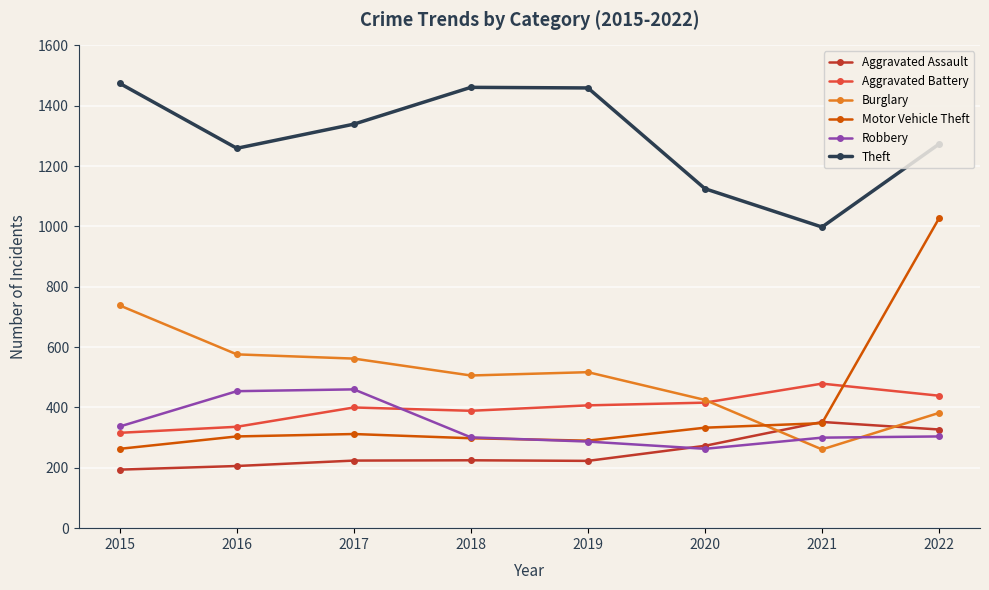

The Aggravated Assault series shows 102 at 2016. True or false?

False